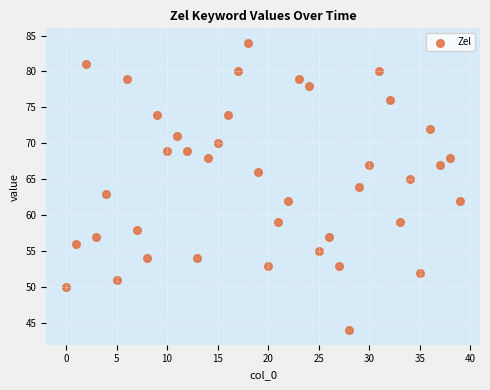

What is the range of Y values (max minus min)?

40